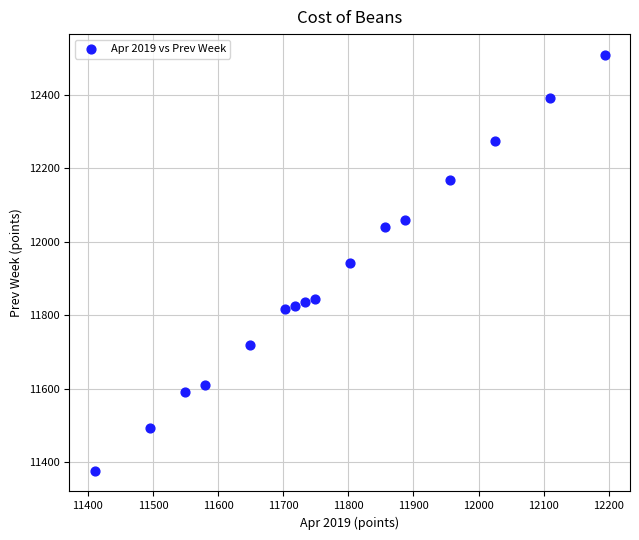

What is the range of X values (max minus min)?

782.8